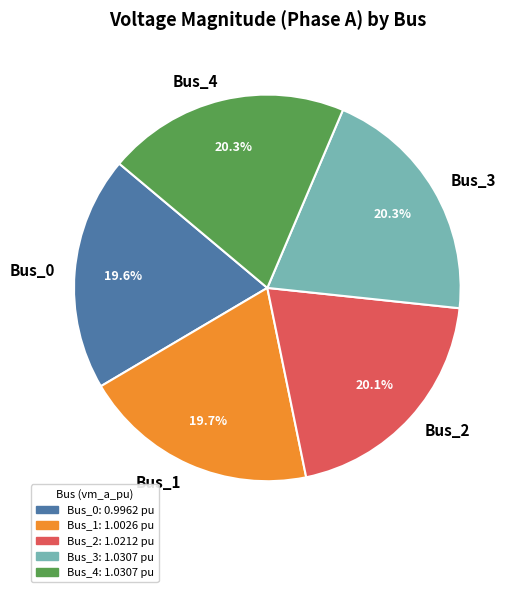

True or false: Bus_2 accounts for 20% of the total.

True